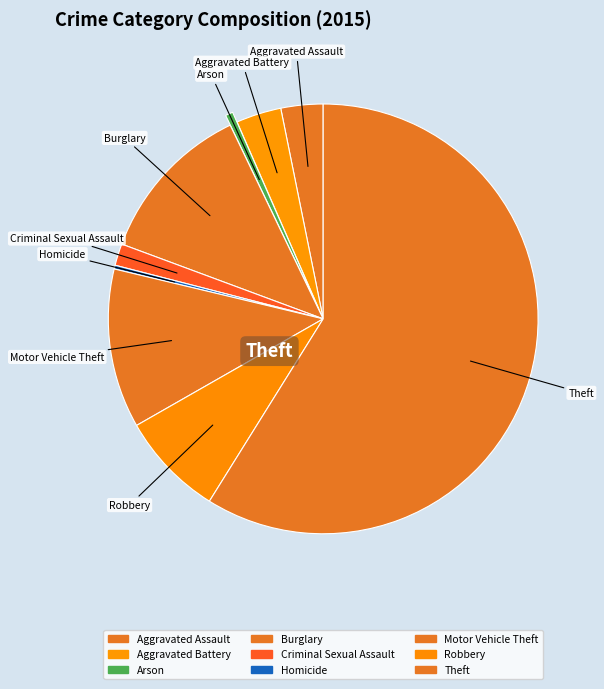

How many segments does this pie chart have?

9